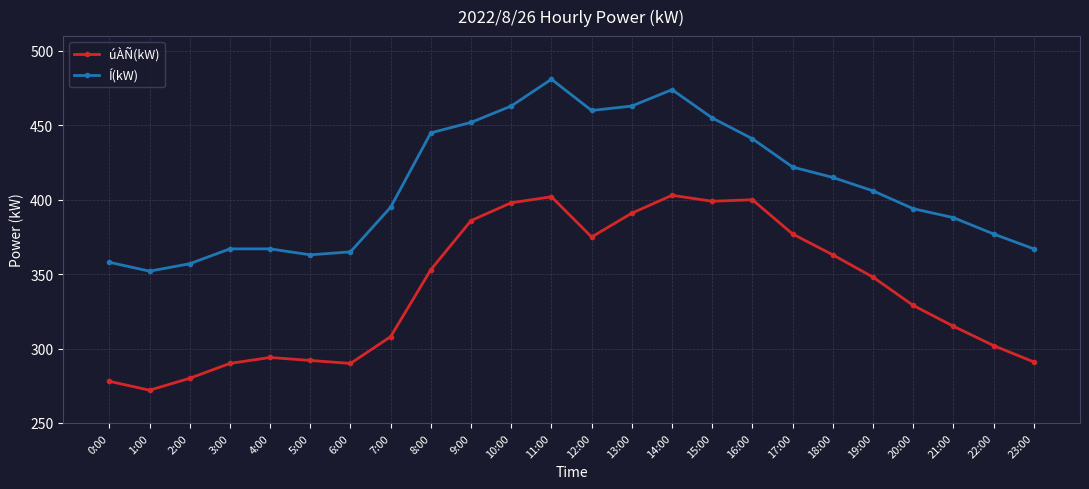

True or false: Í(kW) and úÀÑ(kW) cross at least once.

False